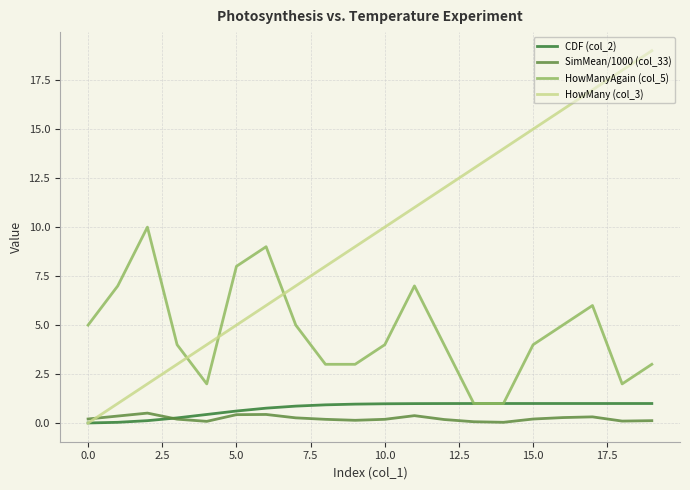

What are all the series names shown in the legend?

CDF (col_2), SimMean/1000 (col_33), HowManyAgain (col_5), HowMany (col_3)